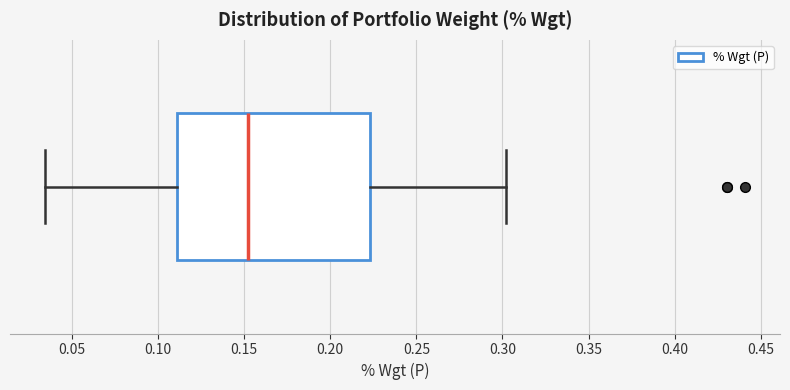

Where does the right whisker of the box end on the x-axis? The values are not printed on the chart, so give them approximately, as read against the axis.

0.300